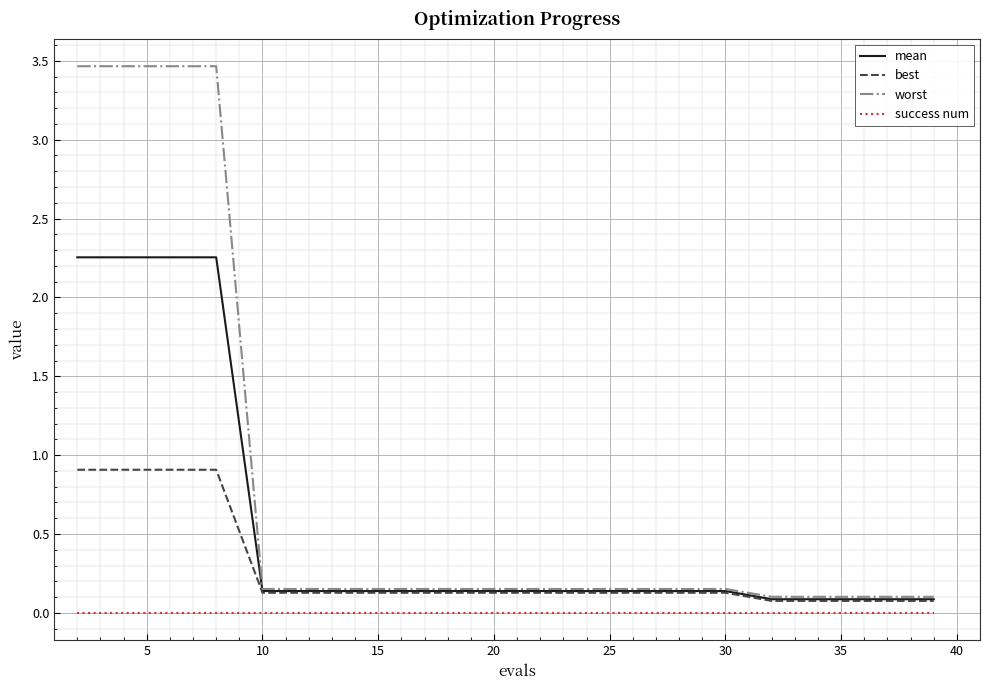

List the series in order of their peak value, highest first.

worst, mean, best, success num